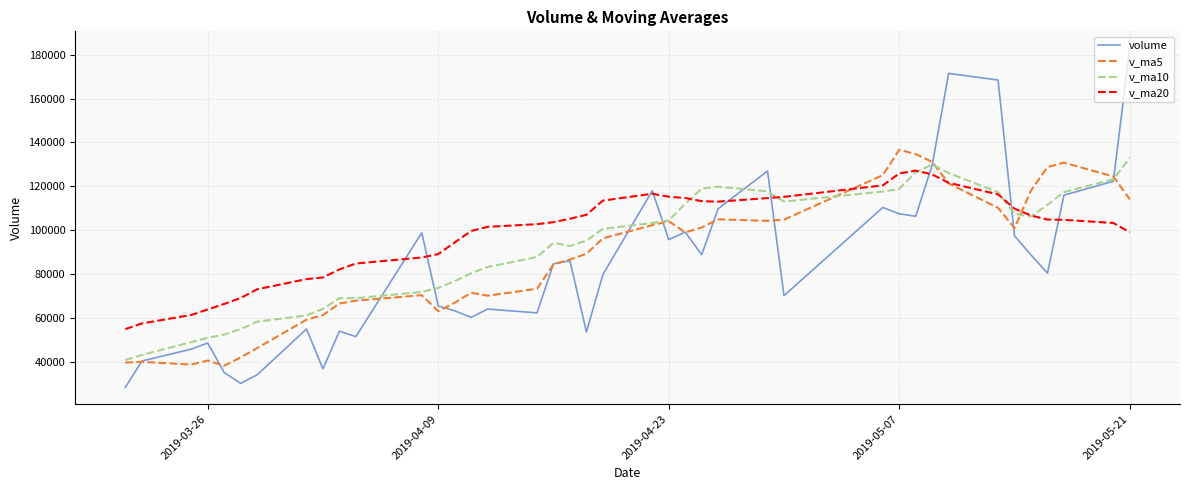

What is the lowest value of the v_ma20 series?

54916.4